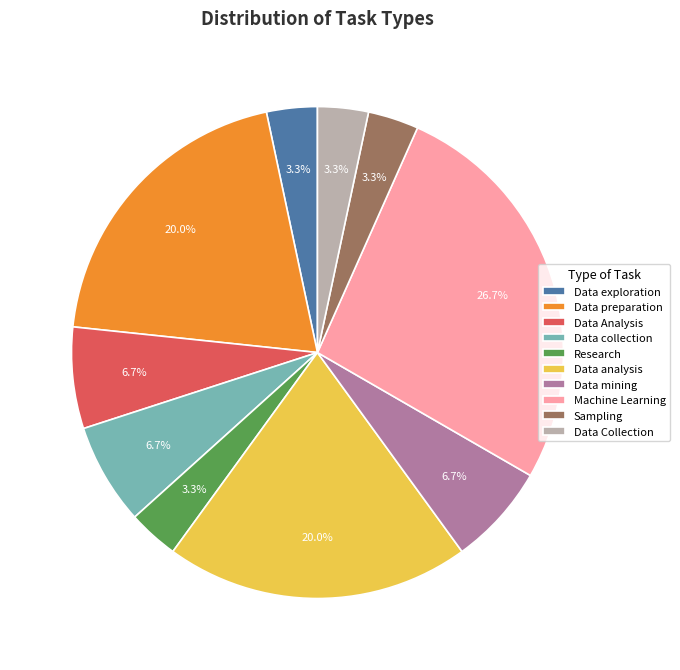

Does Data preparation represent more than half of the total?

No